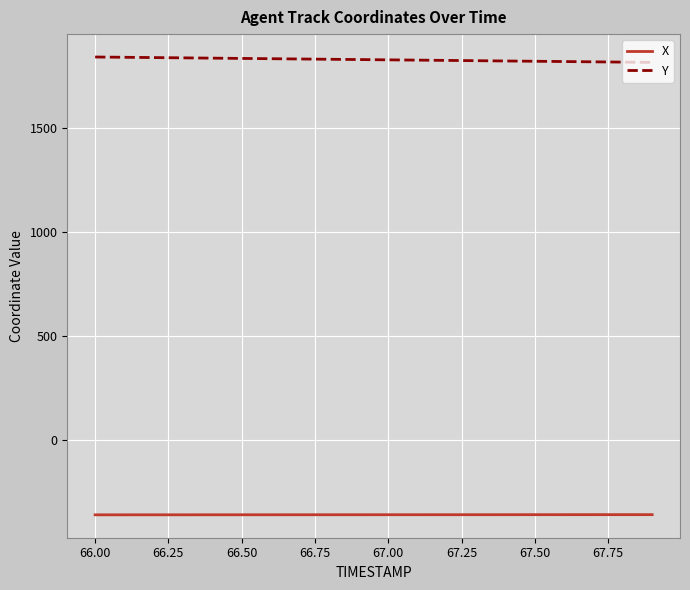

Which series has the largest total across all categories?

Y